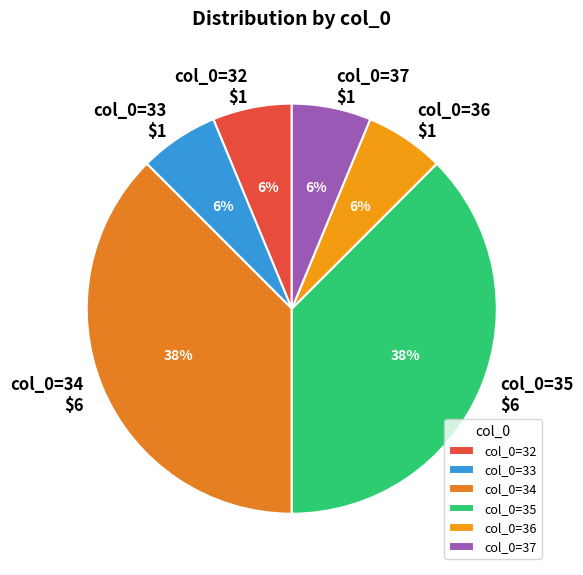

Count the number of slices in the pie.

6